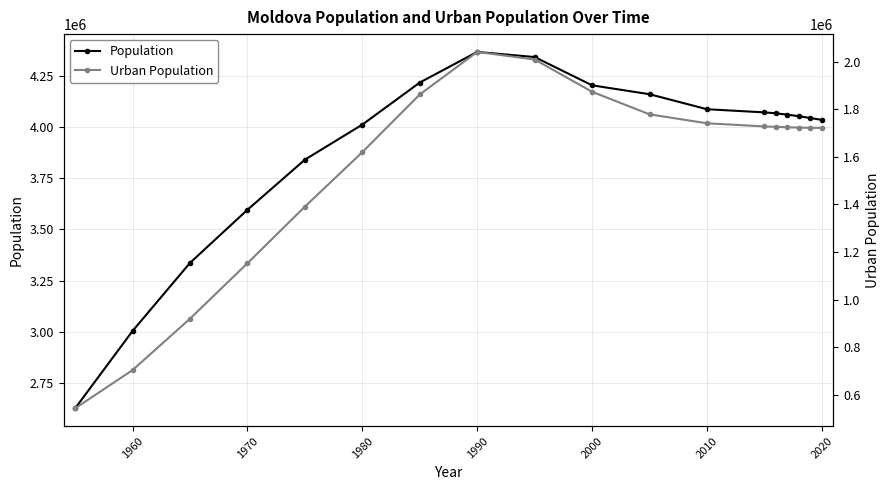

What is the sum of all Population values?

70110737